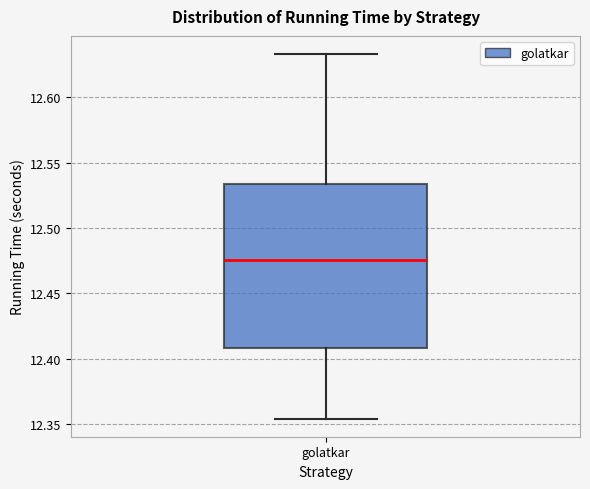

Transcribe this box plot: give where the median line is, the range the box spans, and where the two whiskers end, as read against the y-axis. The values are not printed on the chart, so give them approximately, as read against the axis.

median 12.475, box 12.410 to 12.535, whiskers 12.355 to 12.635